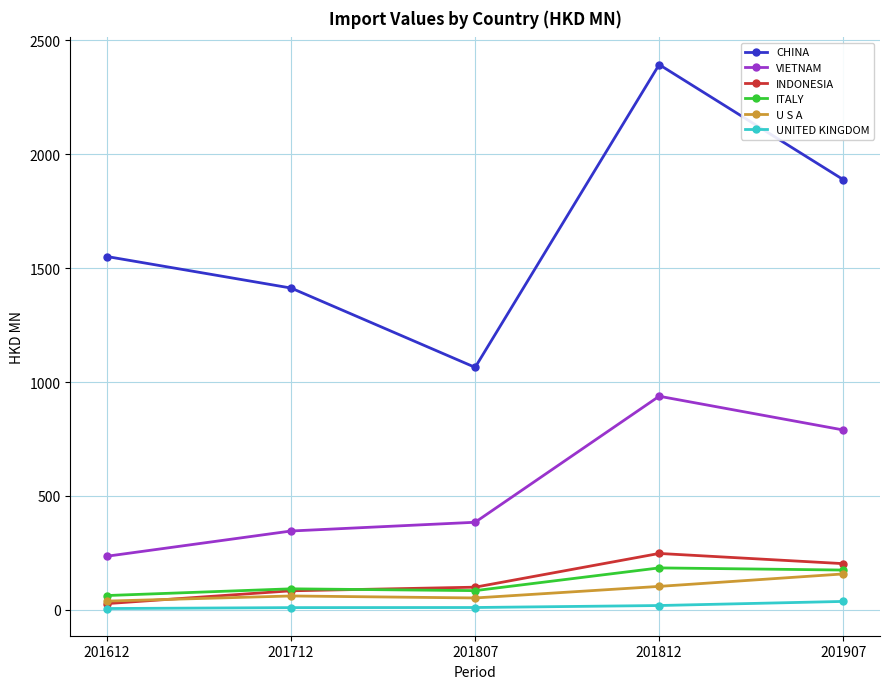

What is the difference between the maximum and minimum values in the CHINA series?

1329.5